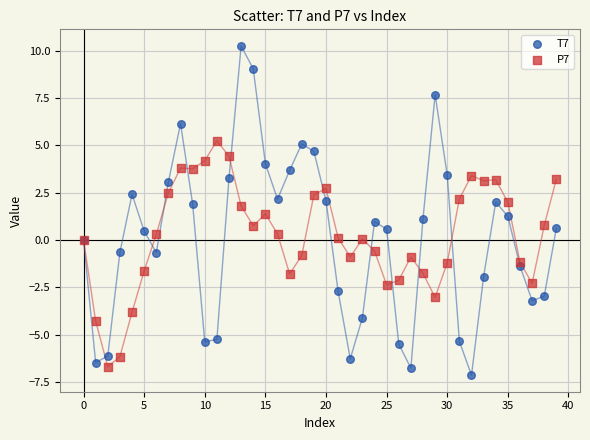

Which series contains the highest Y value?

T7